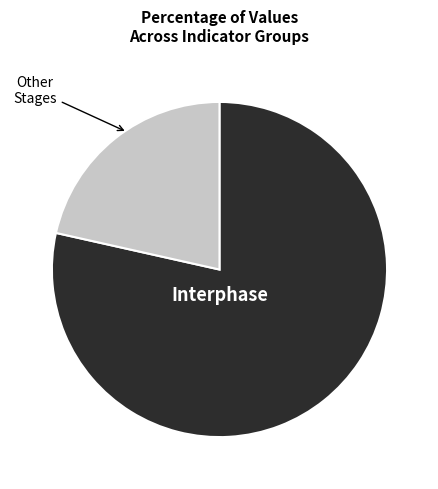

Is there a majority slice in this chart?

Yes